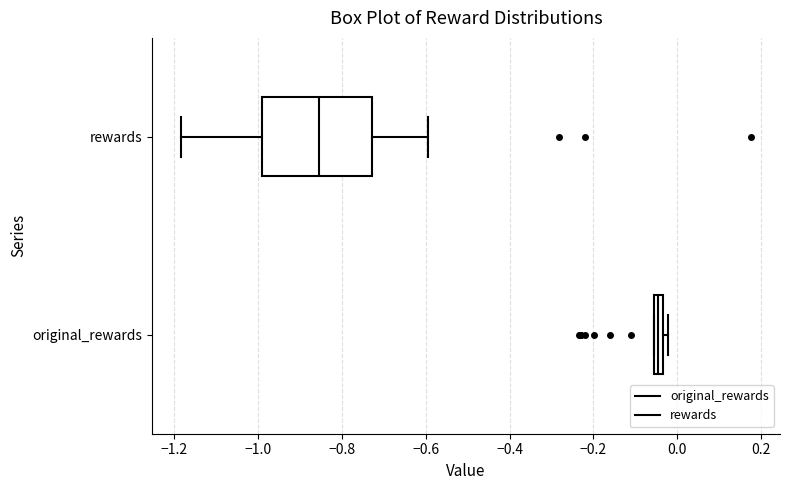

Comparing the boxes themselves (not the whiskers), which one is the widest?

rewards